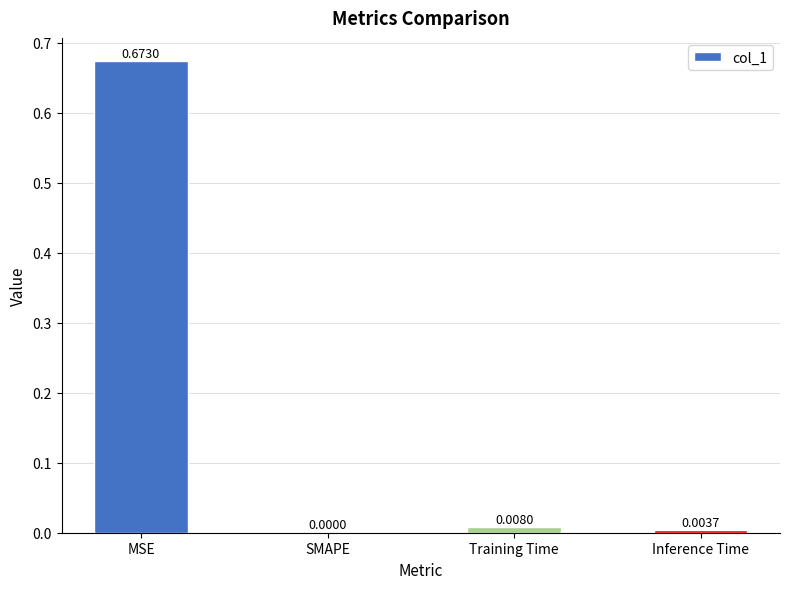

Which category has the highest value across all series?

MSE